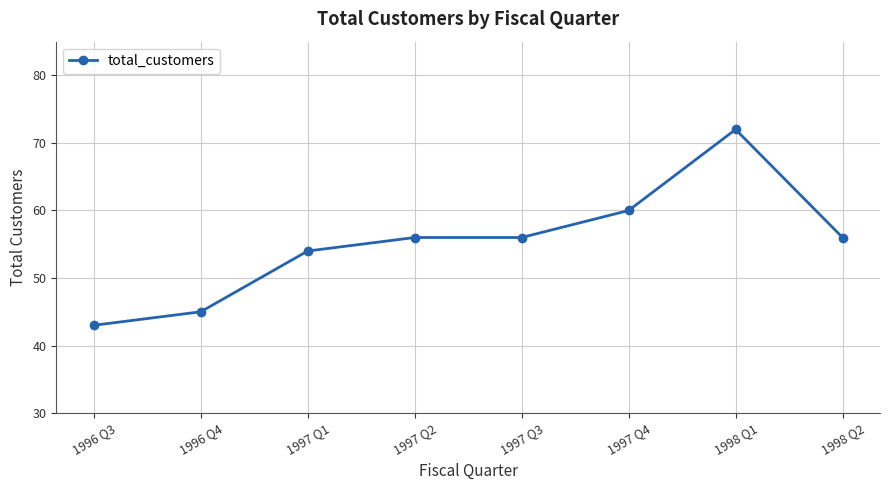

True or false: the data has more than 0 interior local peaks.

True